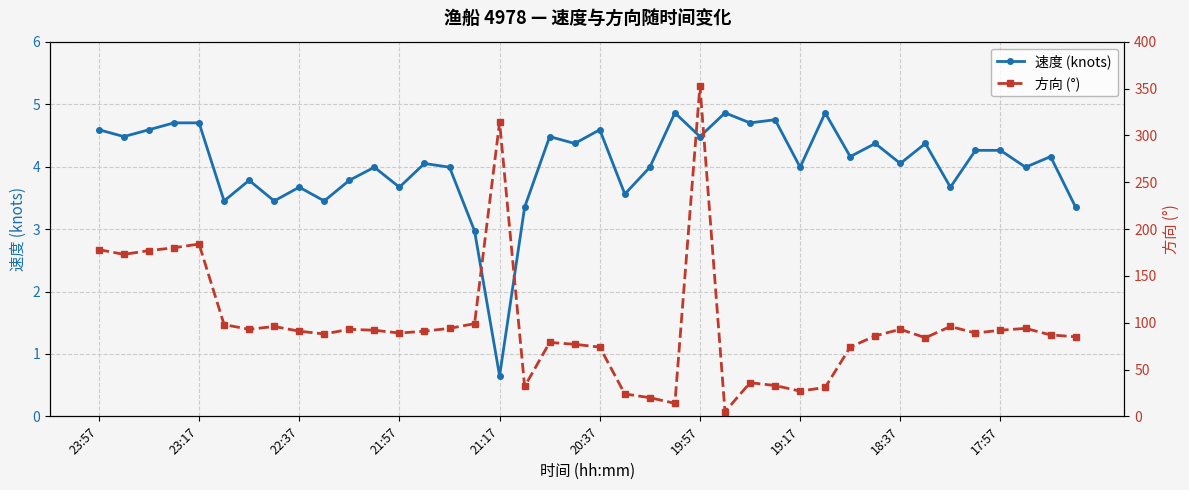

Is it true that 方向 (°) equals 104.5 at 30?

False